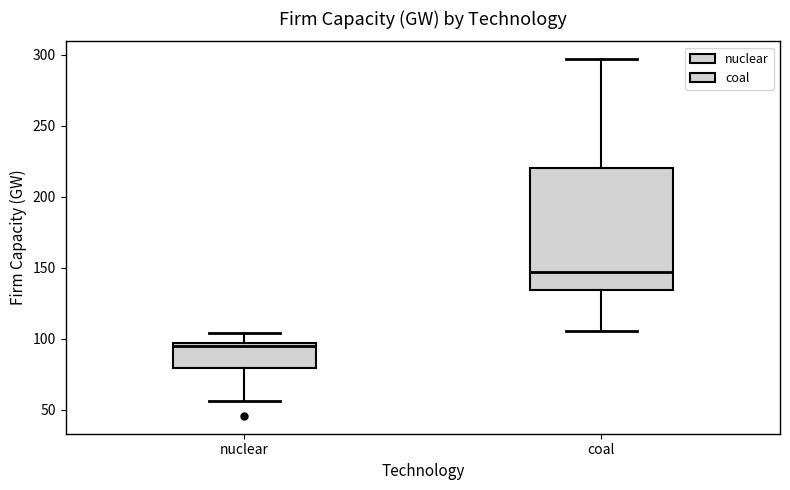

Comparing the boxes themselves (not the whiskers), which one is the tallest?

coal